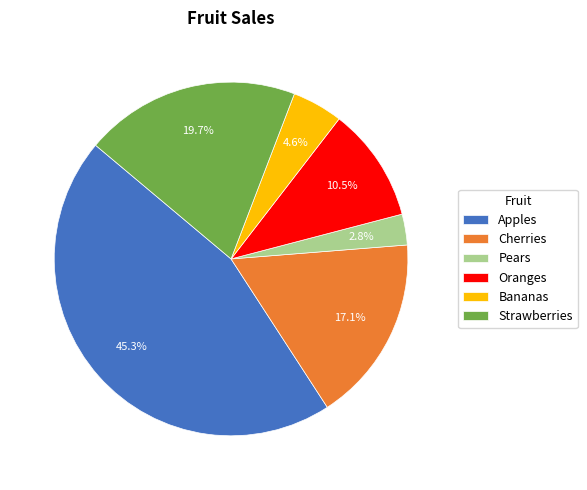

To the nearest percent, what portion does Cherries represent?

17%